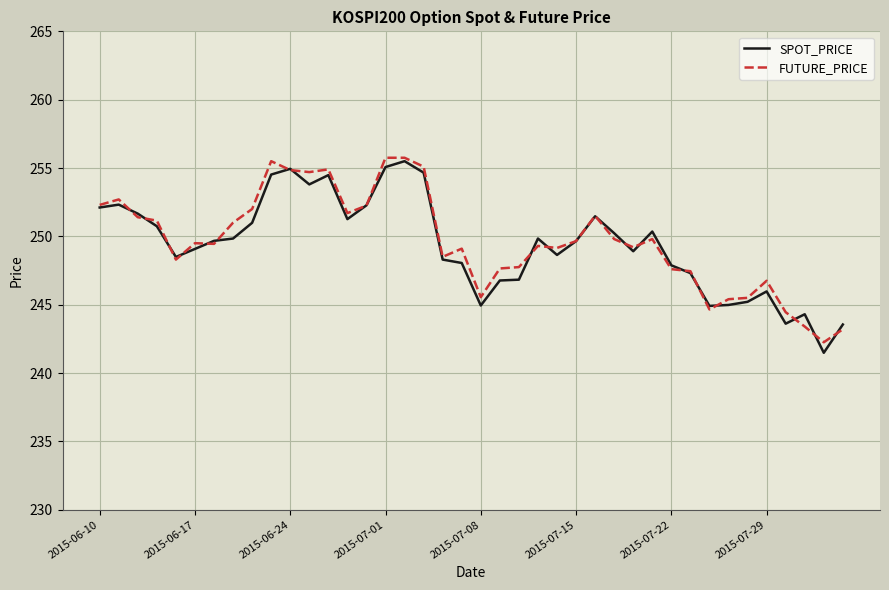

How many distinct data groups are displayed?

2